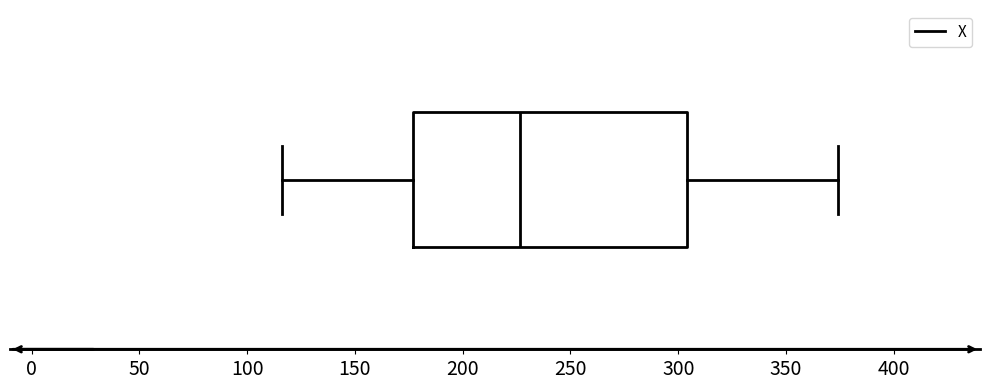

Transcribe this box plot: give where the median line is, the range the box spans, and where the two whiskers end, as read against the x-axis. The values are not printed on the chart, so give them approximately, as read against the axis.

median 225, box 175 to 305, whiskers 115 to 375